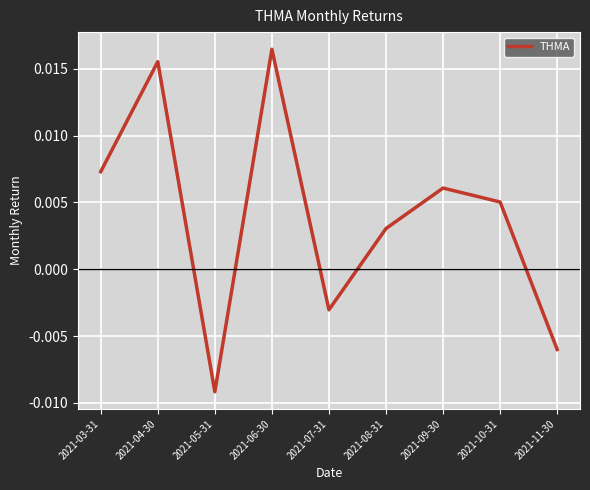

At which category does the data reach its first local peak?

2021-04-30